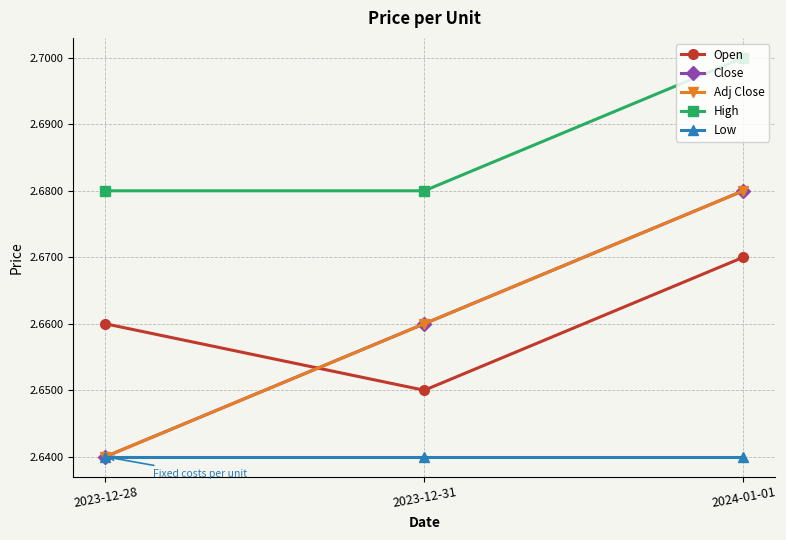

Does the chart have visible grid lines?

Yes